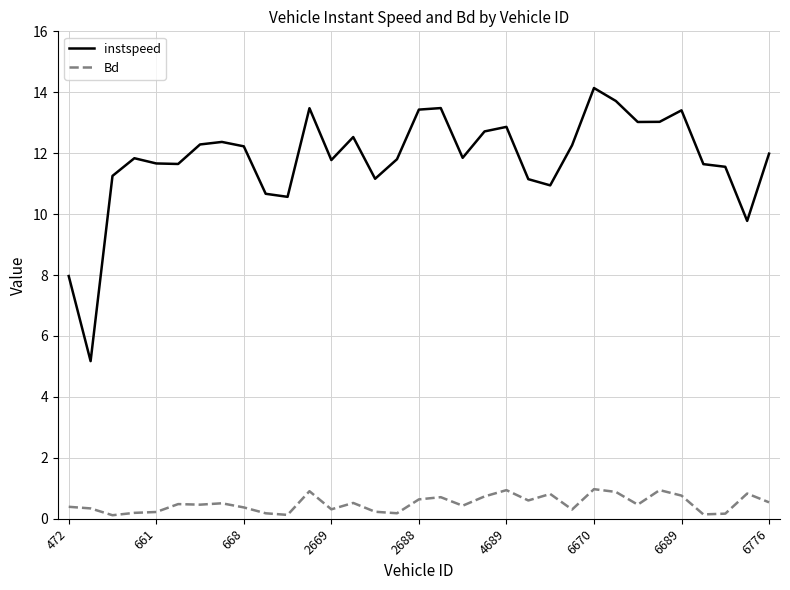

Which series has the widest spread of values?

instspeed